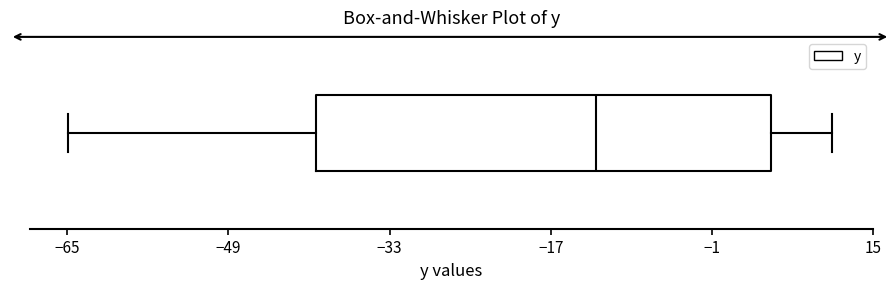

Where is the right edge of the box on the x-axis? The values are not printed on the chart, so give them approximately, as read against the axis.

4